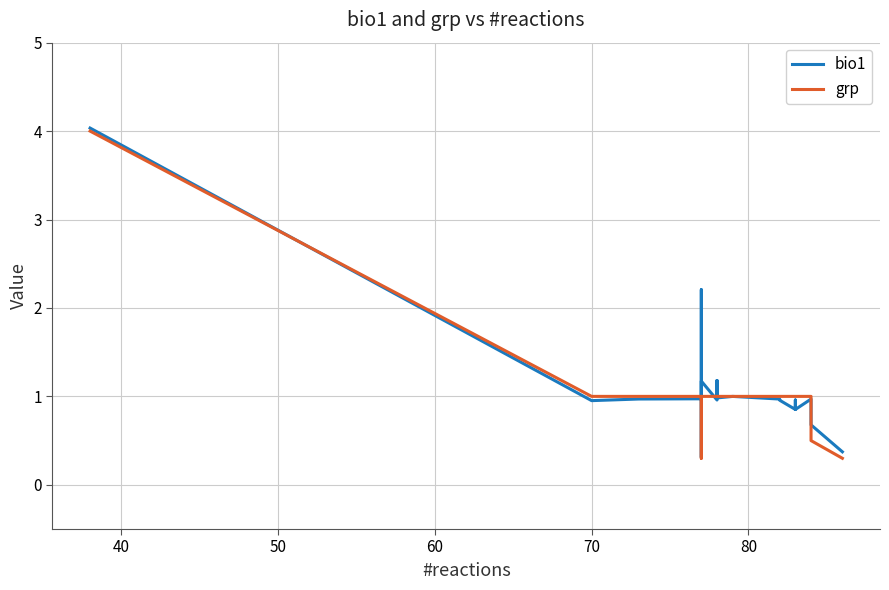

The bio1 series shows 0.4 at 23. True or false?

False